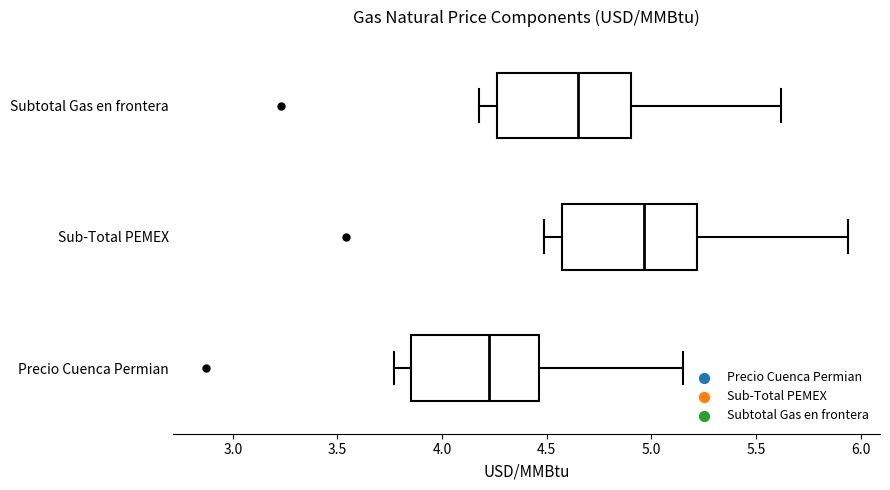

Where does the left whisker of the box for Sub-Total PEMEX end on the x-axis? The values are not printed on the chart, so give them approximately, as read against the axis.

4.50